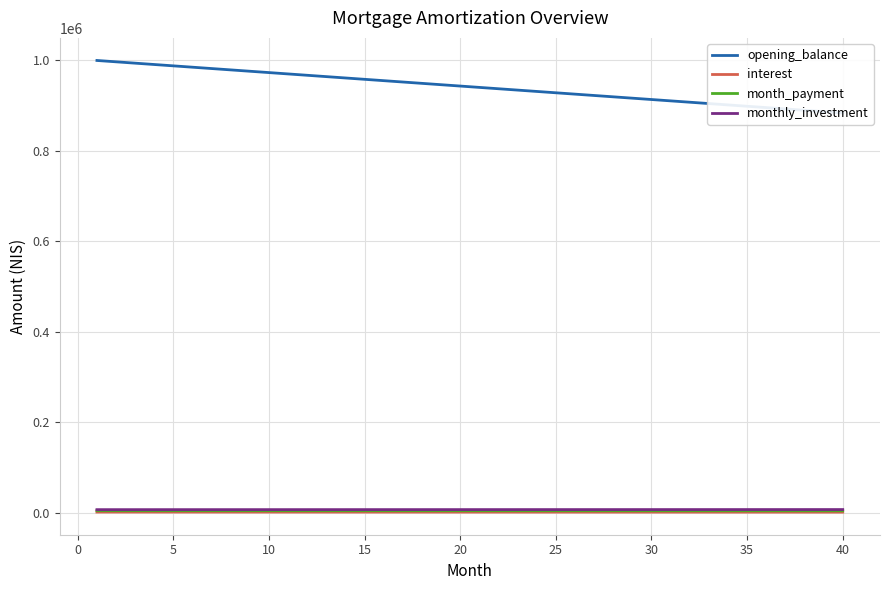

At how many categories does at least one series exceed 597032?

40